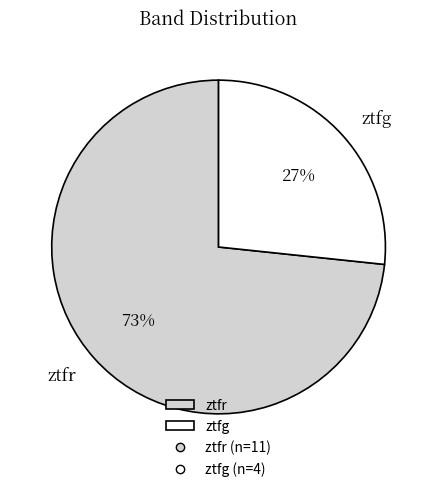

Which slice is the smallest?

ztfg